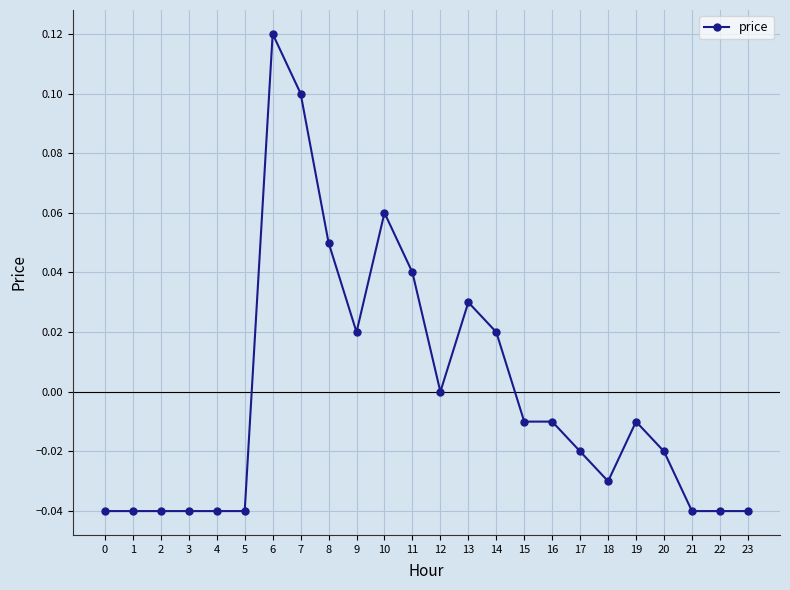

The value at 4 is -0.0. True or false?

True